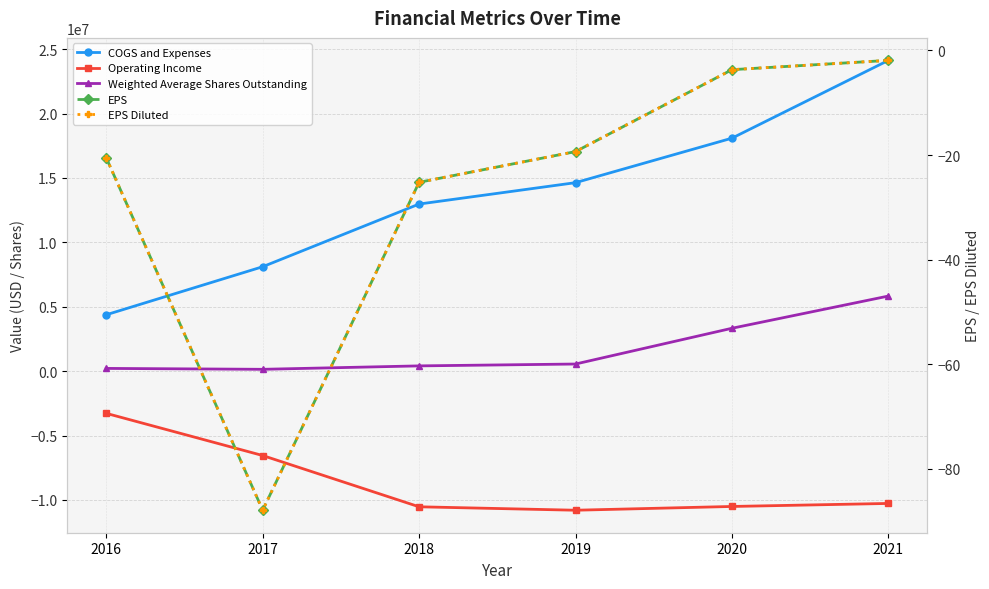

What is the lowest value of the EPS Diluted series?

-87.9